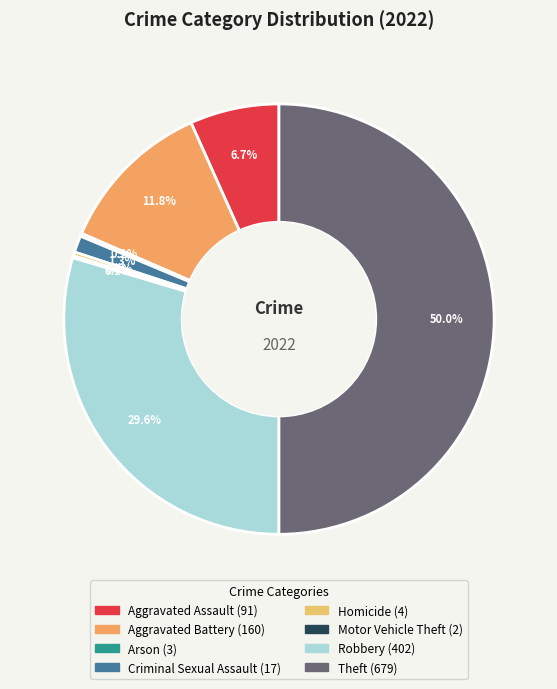

To the nearest percent, what is the average slice percentage?

12%